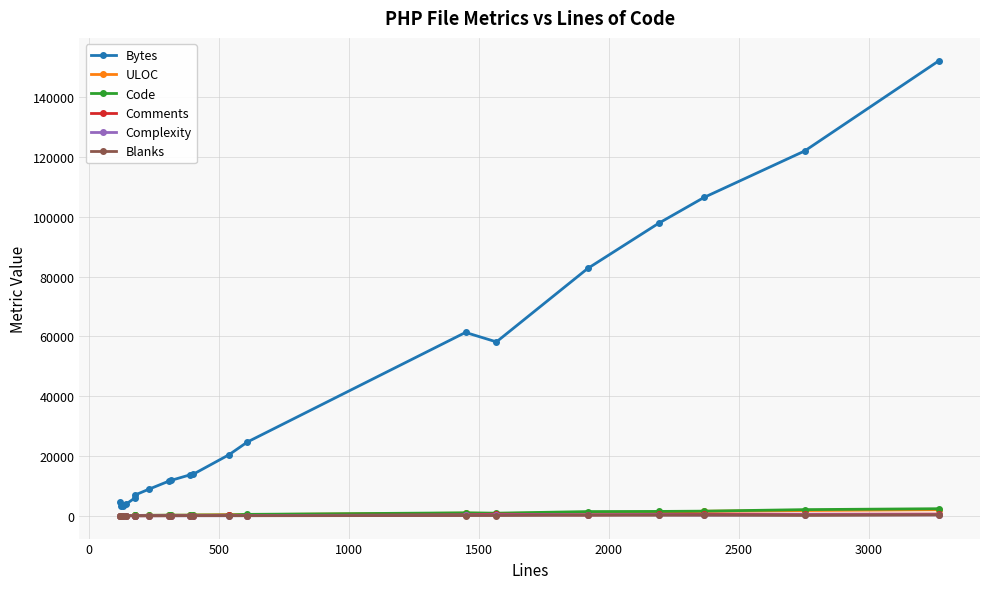

At how many categories does at least one series exceed 37350?

7